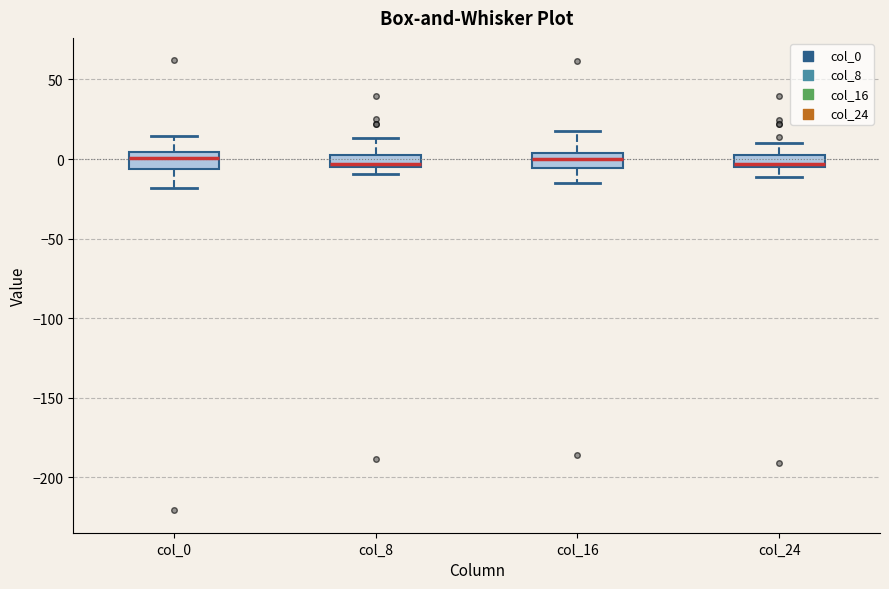

Where does the lower whisker of the box for col_24 end on the y-axis? The values are not printed on the chart, so give them approximately, as read against the axis.

-10